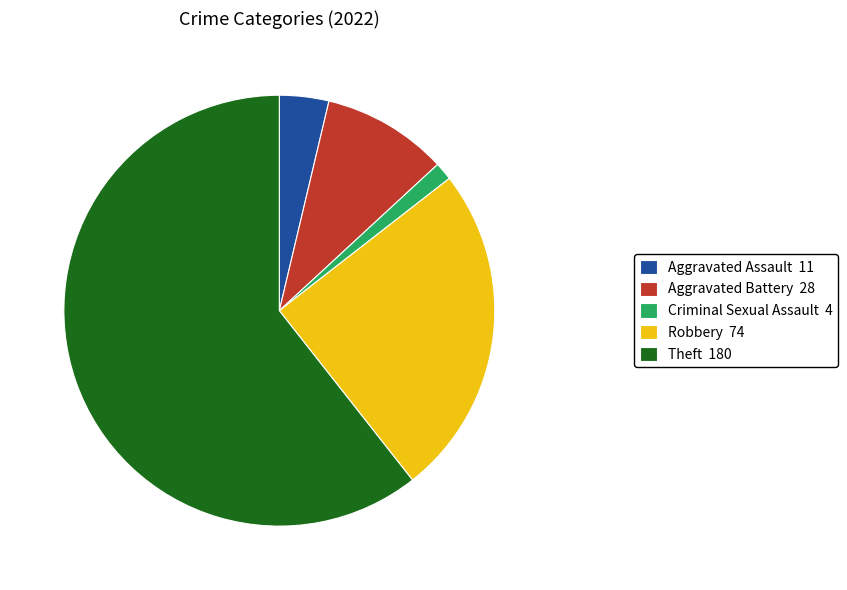

The Theft 180 slice represents 47% of the pie. True or false?

False